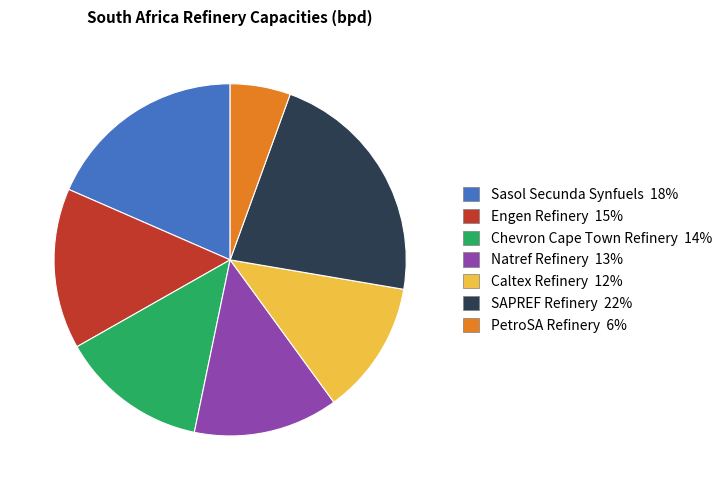

How many slices are in this pie chart?

7